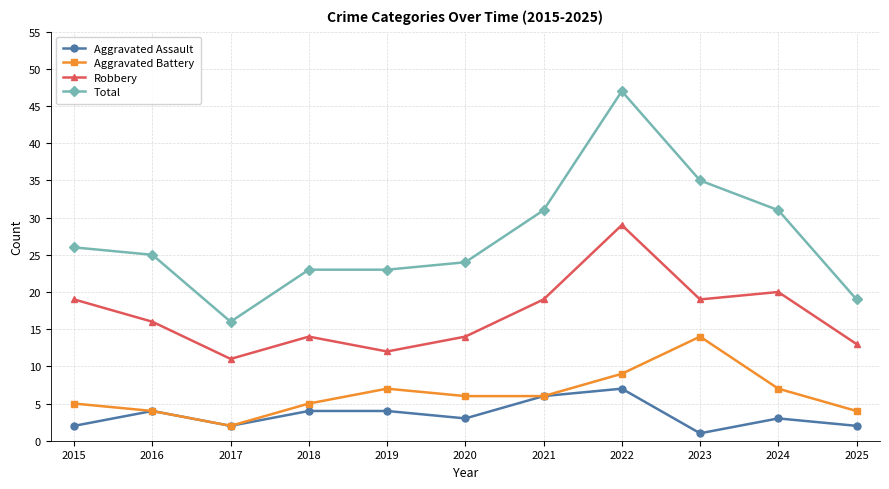

How many interior local peaks does the Aggravated Battery series have?

2